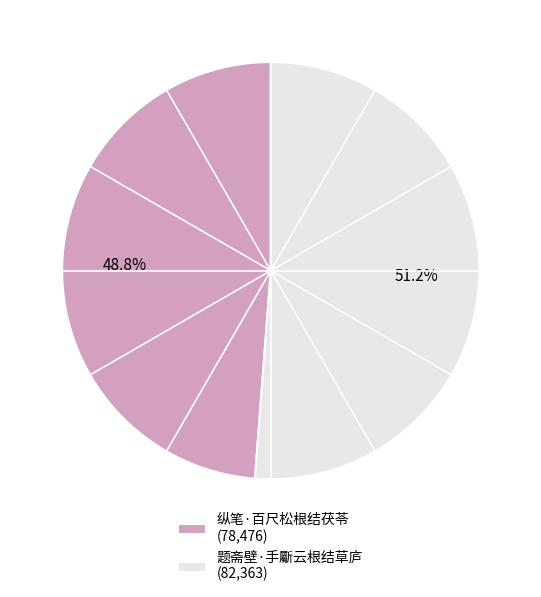

What is the largest slice in the pie chart?

题斋壁·手斸云根结草庐